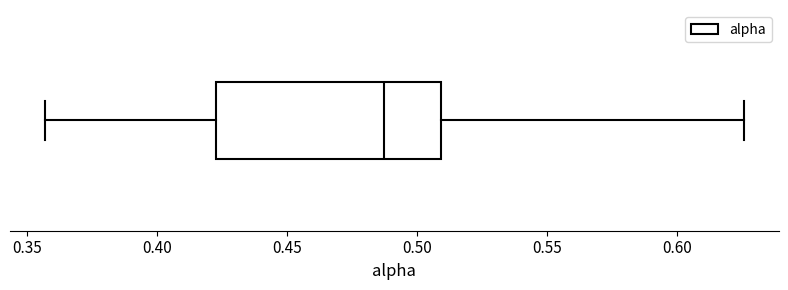

Where is the right edge of the box on the x-axis? The values are not printed on the chart, so give them approximately, as read against the axis.

0.510